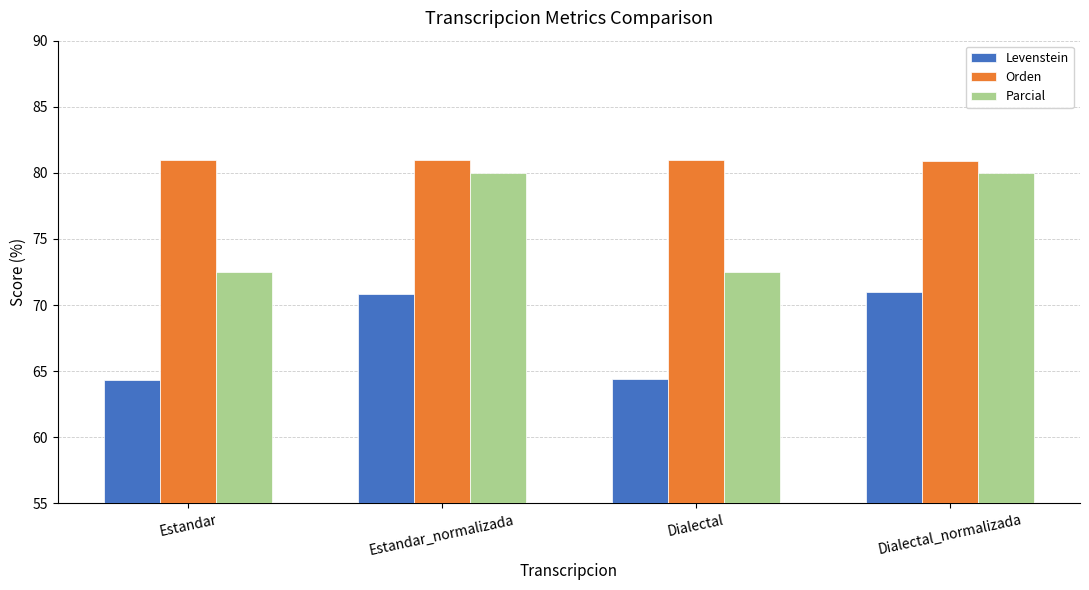

What is the maximum value for Orden?

81.0